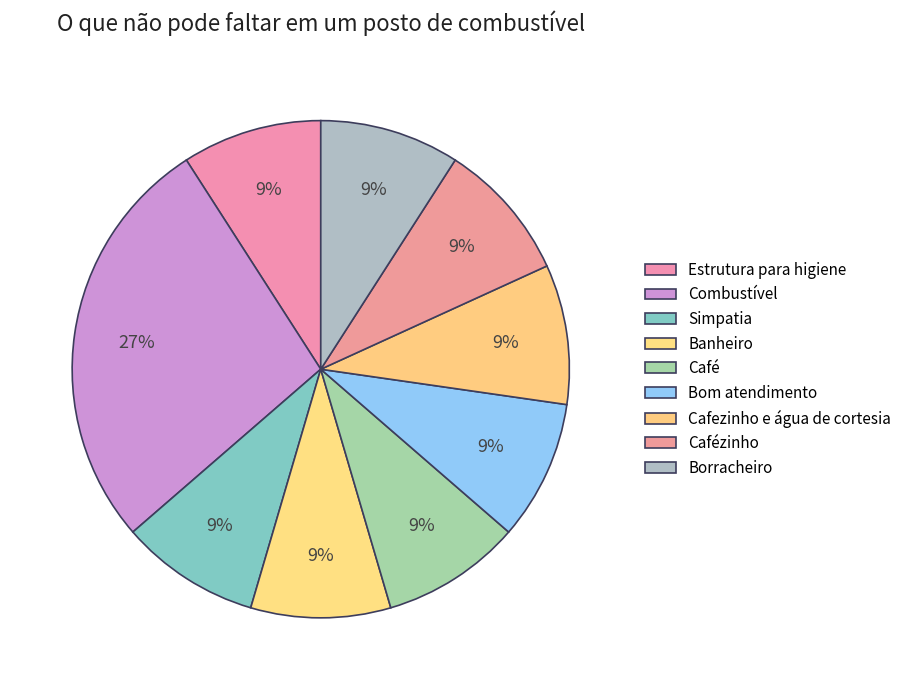

To the nearest percent, what portion does Combustível represent?

27%